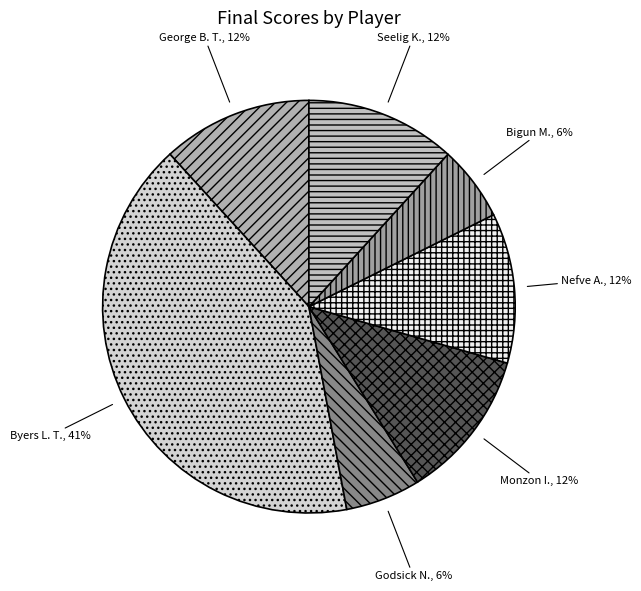

Which category has the biggest portion of the pie?

Byers L. T.